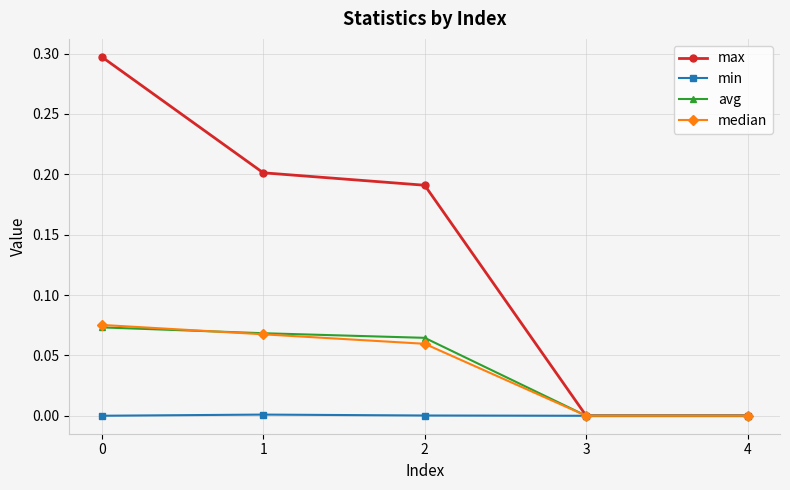

Which series has the largest total across all categories?

max